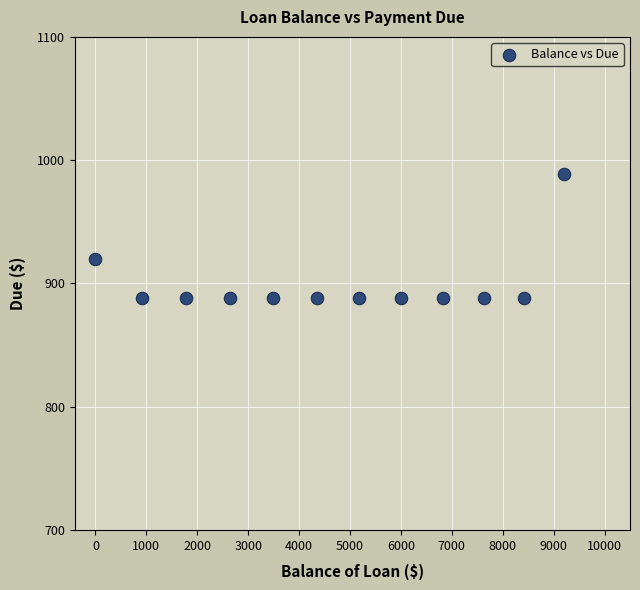

What is the average Y value?

899.5